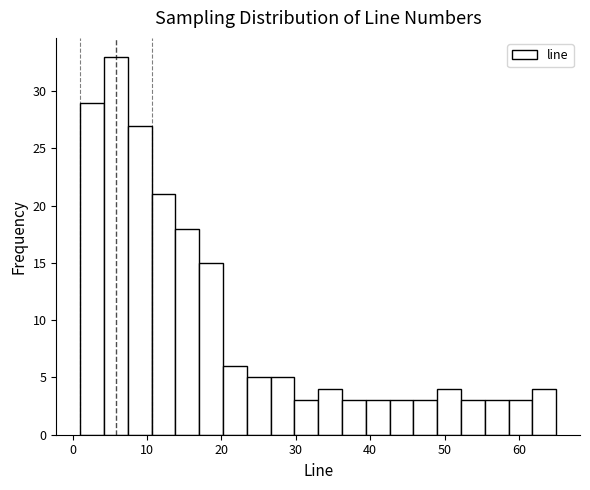

Read against the x-axis, roughly where is the centre of the tallest bar?

6